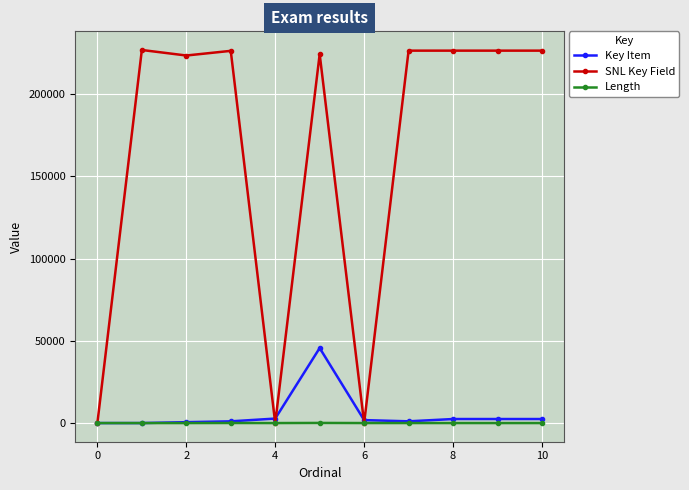

Rank the series by their maximum value, from lowest to highest.

Length, Key Item, SNL Key Field